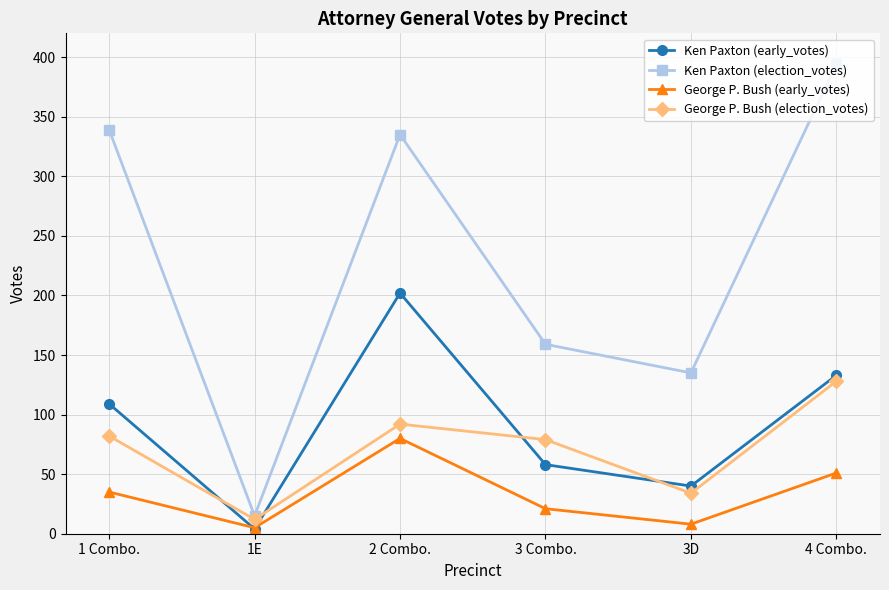

What is the minimum value shown in the chart?

4